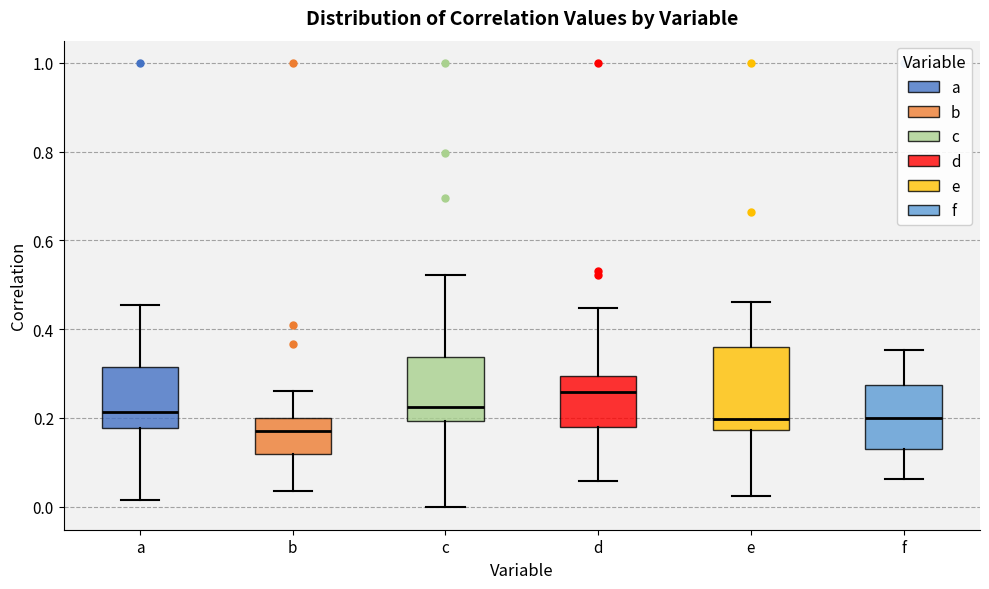

Where is the upper edge of the box for b on the y-axis? The values are not printed on the chart, so give them approximately, as read against the axis.

0.20